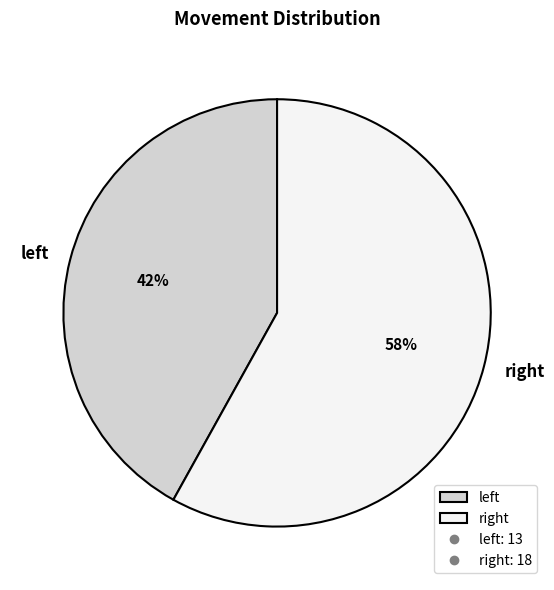

What is the largest slice in the pie chart?

right